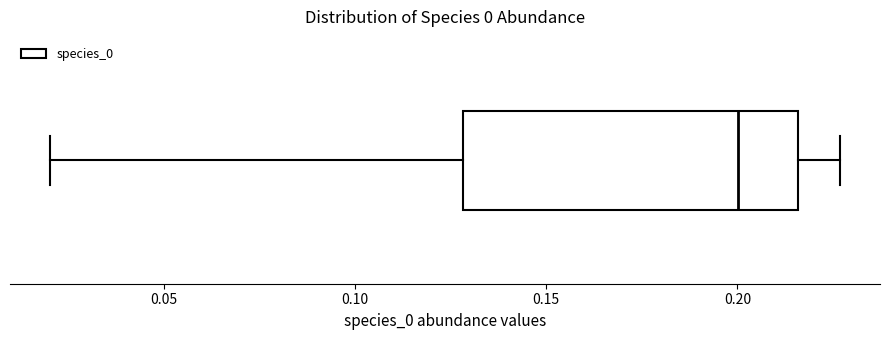

Where is the left edge of the box on the x-axis? The values are not printed on the chart, so give them approximately, as read against the axis.

0.130